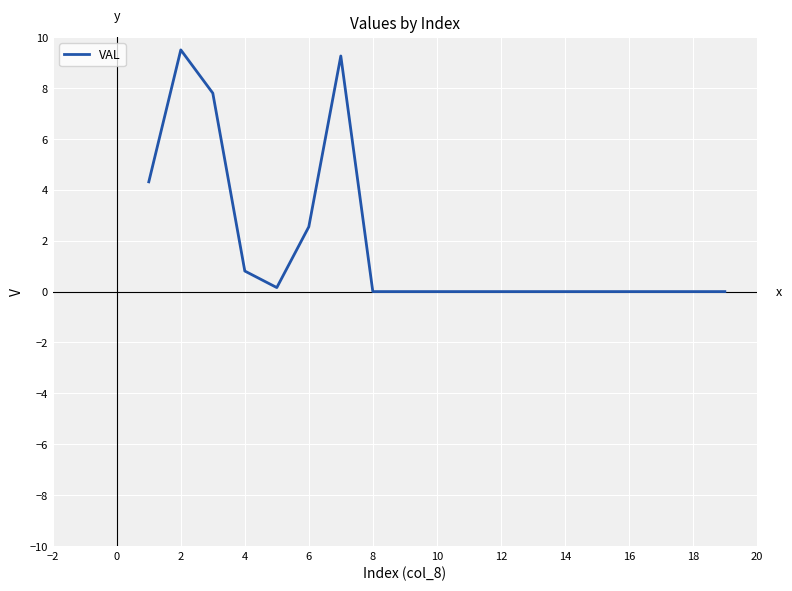

What is the difference between the maximum and minimum values?

9.5